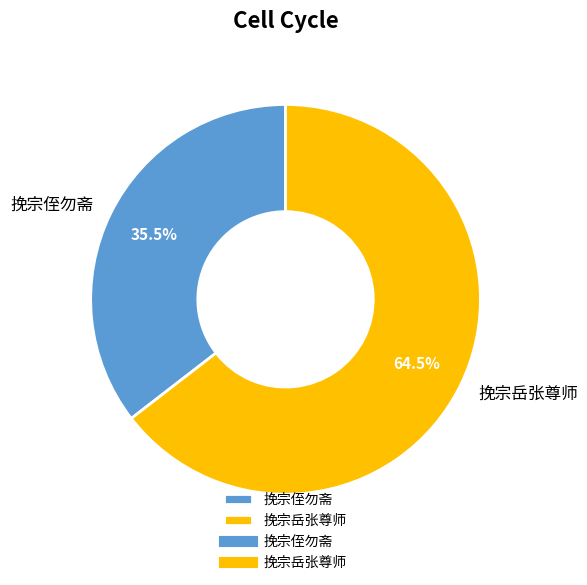

What portion of the pie excludes 挽宗岳张尊师?

35.5%